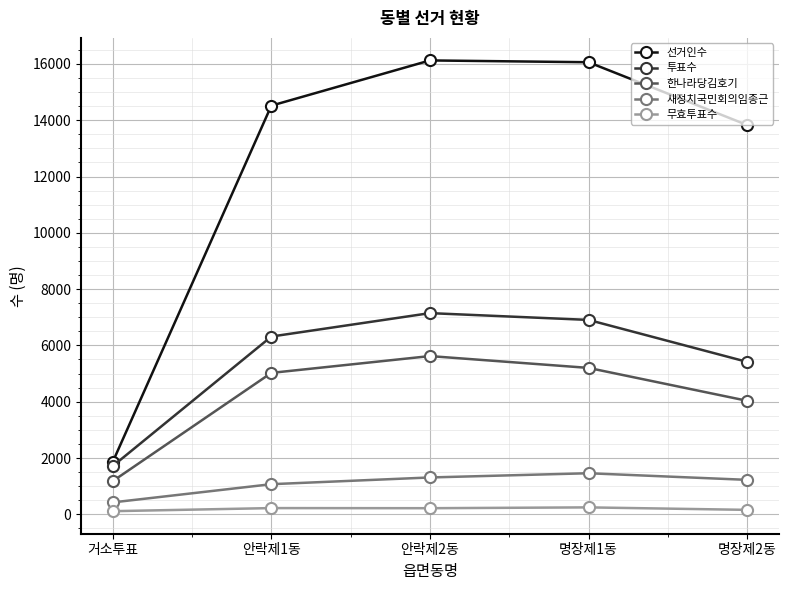

Which series has the largest total across all categories?

선거인수